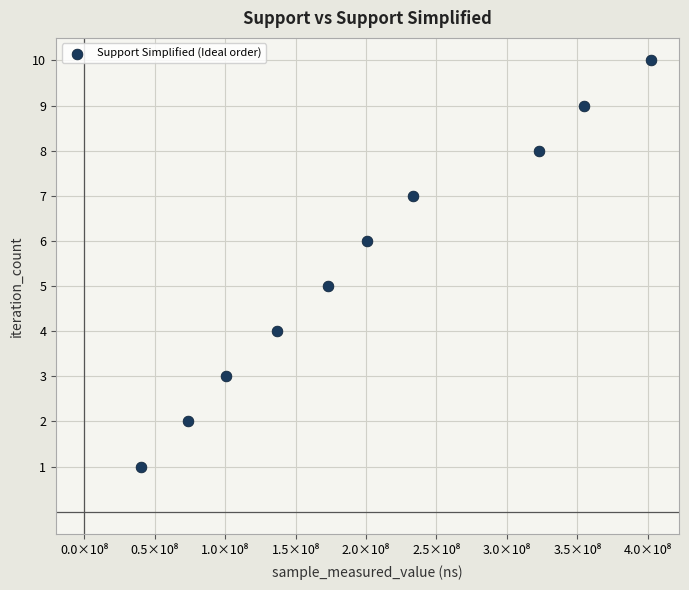

What is the range of Y values (max minus min)?

9